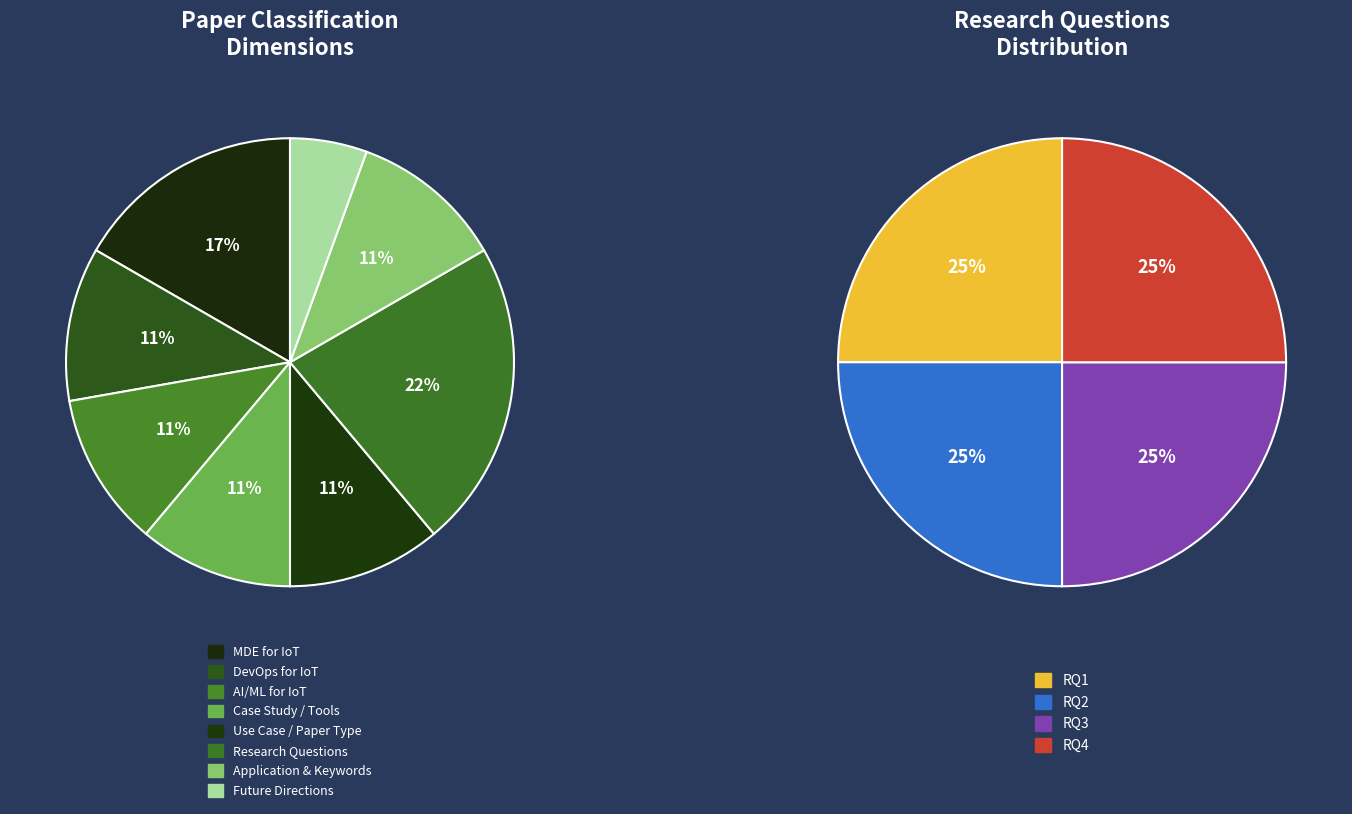

To the nearest percent, what portion does Case Study / Tools represent?

11%